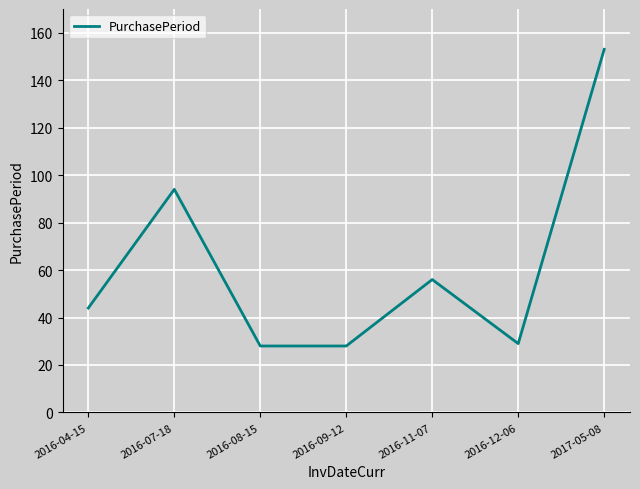

What is the difference between the second highest and minimum values?

66